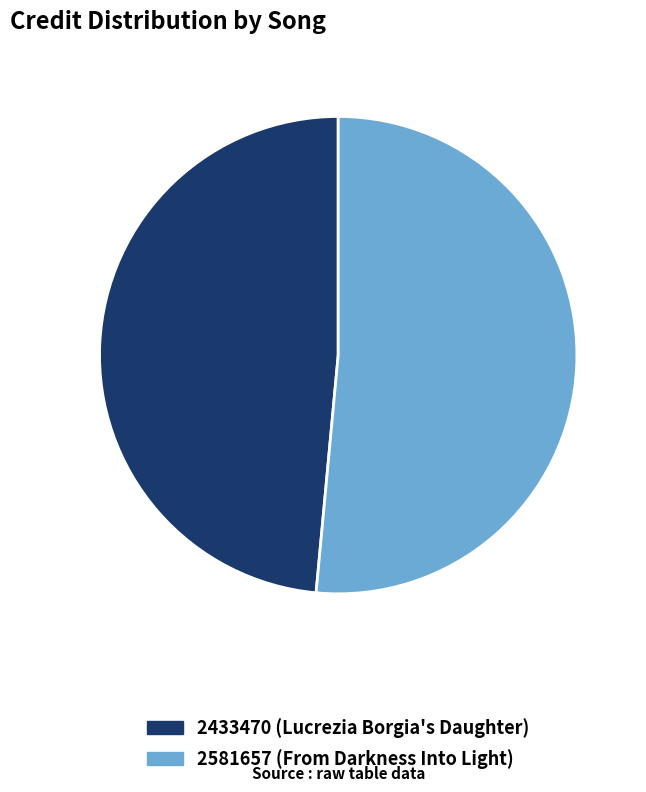

How many segments does this pie chart have?

2